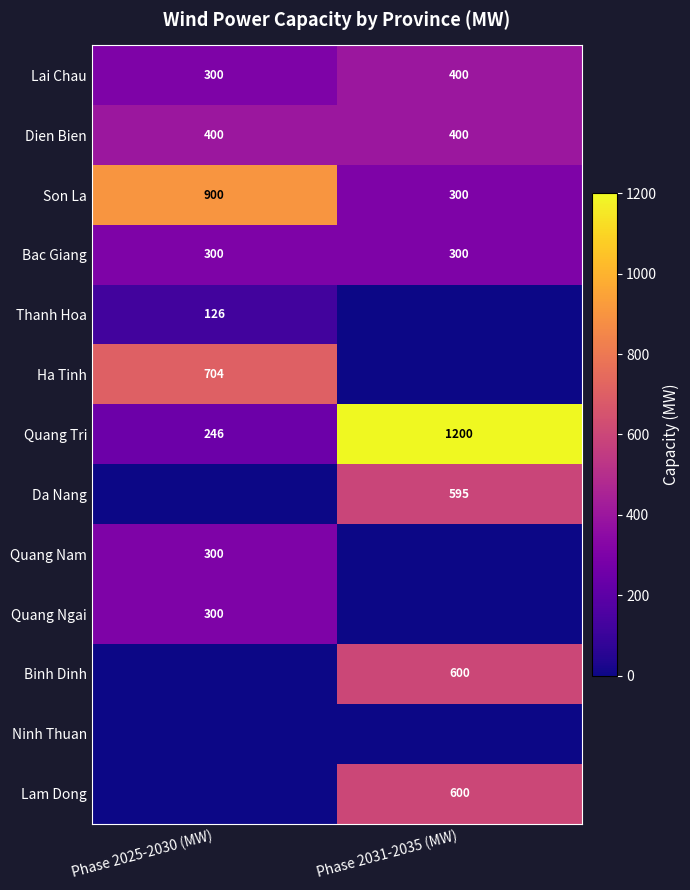

Between Phase 2031-2035 (MW) and Phase 2025-2030 (MW), which is larger?

Phase 2031-2035 (MW)